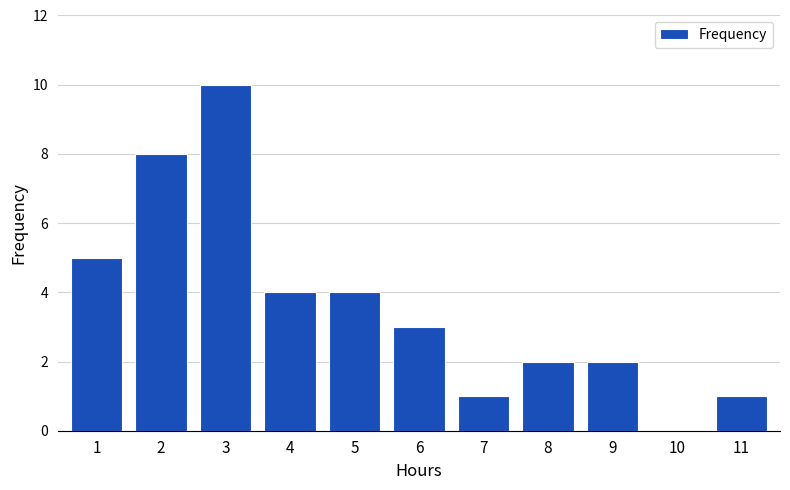

Reading right to left, what are all the values shown in this chart?

11=1	10=0	9=2	8=2	7=1	6=3	5=4	4=4	3=10	2=8	1=5